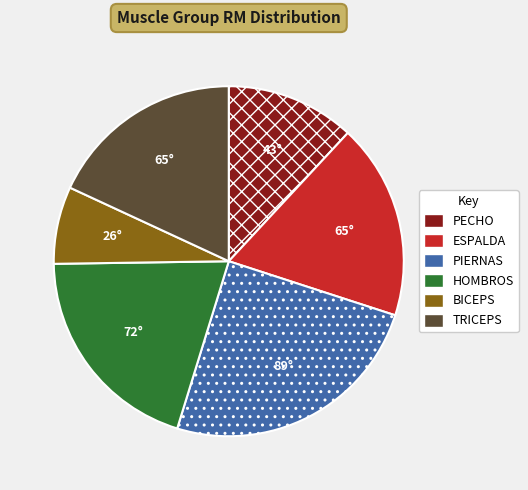

Approximately how many times larger is the value at PIERNAS compared to PECHO?

2.1